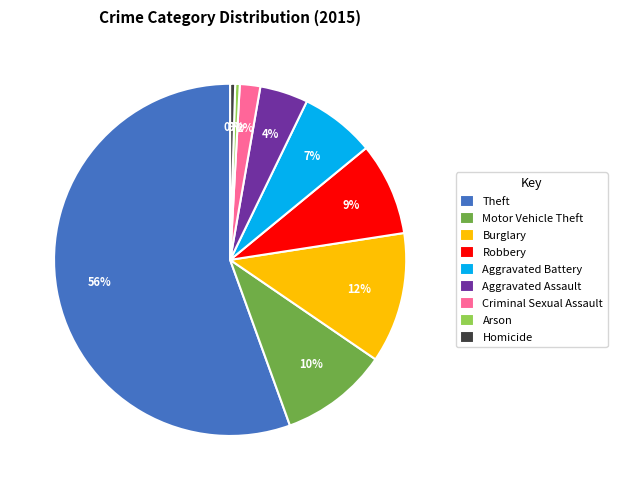

Is the sum of Aggravated Battery and Robbery greater than half?

No